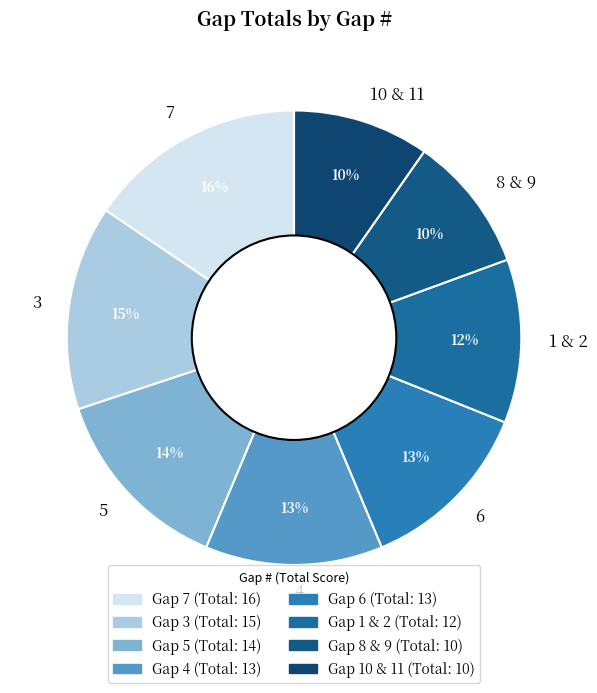

How many segments does this pie chart have?

8